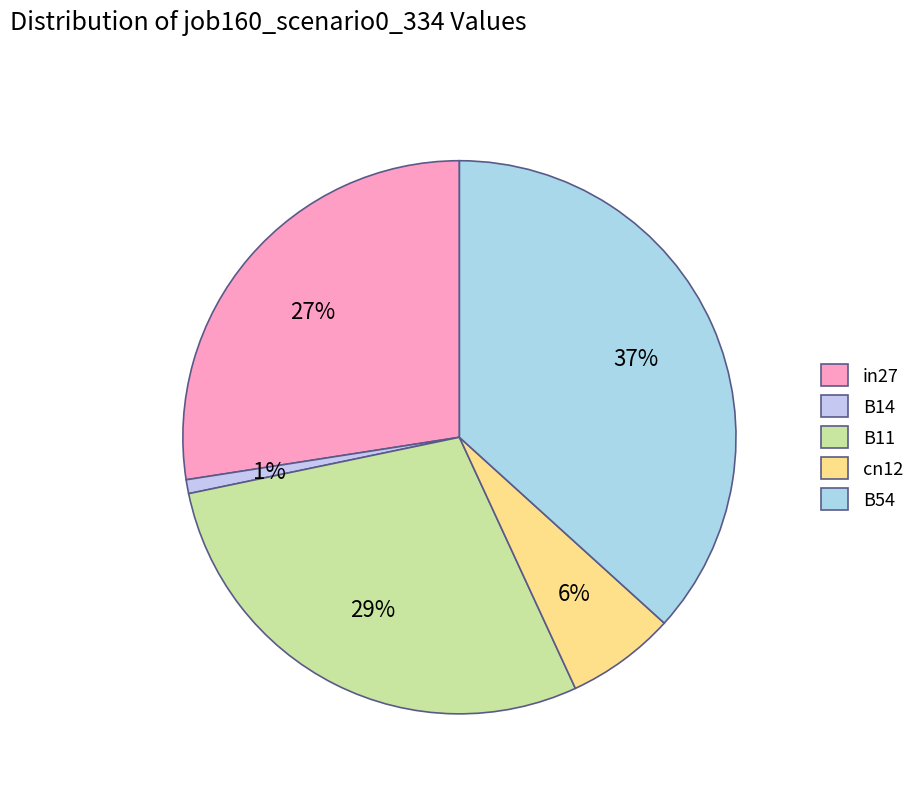

What is the largest slice in the pie chart?

B54